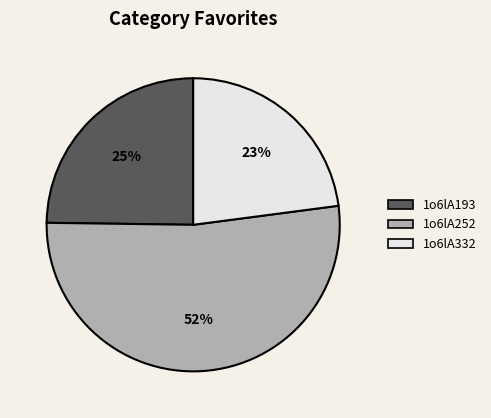

Which category has the biggest portion of the pie?

1o6lA252